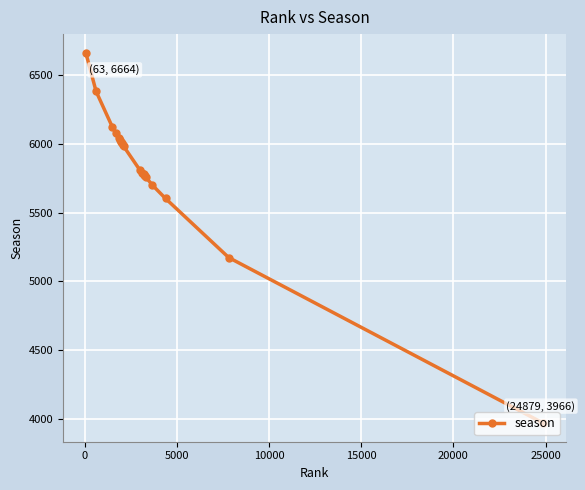

What is the value of the 1st point from the left?

6664